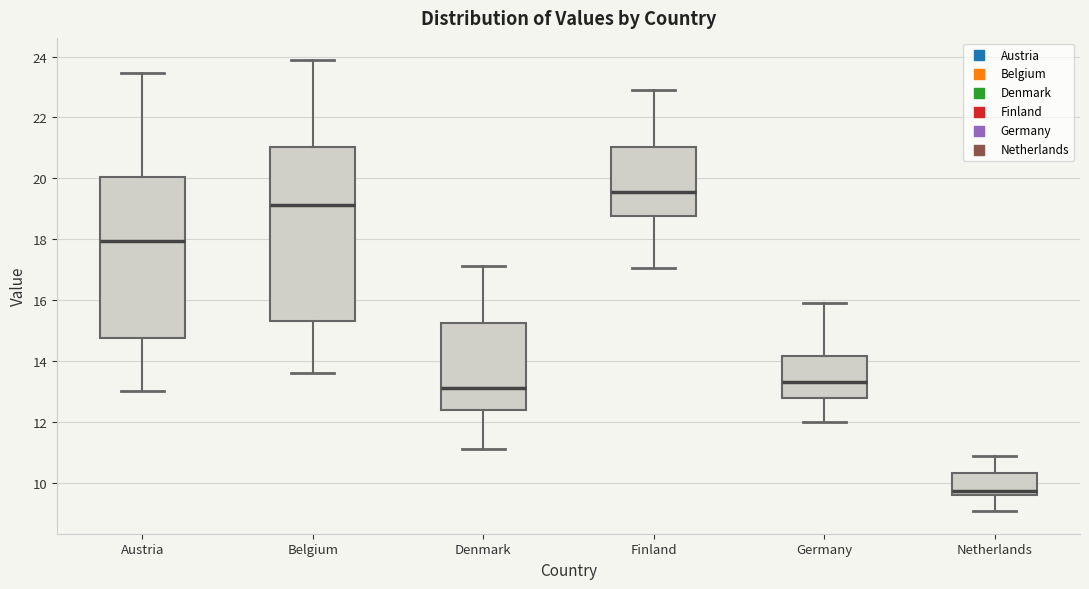

Which box's median line is the highest?

Finland